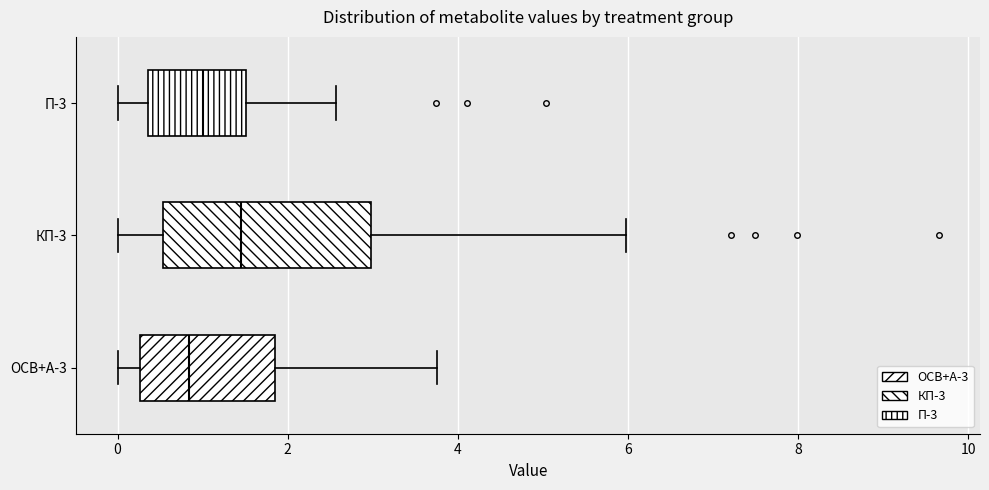

Reading bottom to top, transcribe this box plot: for each box, give where its median line is, the range the box spans, and where its two whiskers end, as read against the x-axis. The values are not printed on the chart, so give them approximately, as read against the axis.

ОСВ+А-3: median 0.8, box 0.2 to 1.8, whiskers 0.0 to 3.8
КП-3: median 1.4, box 0.6 to 3.0, whiskers 0.0 to 6.0
П-3: median 1.0, box 0.4 to 1.6, whiskers 0.0 to 2.6